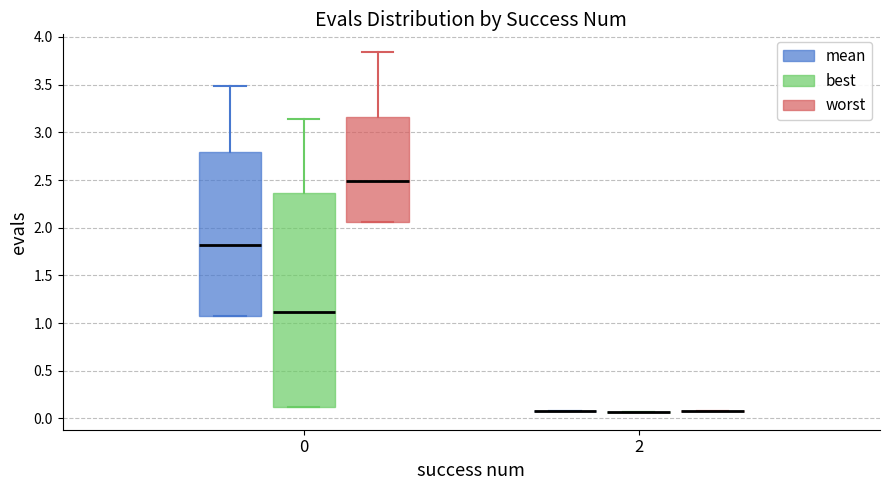

Reading left to right, transcribe this box plot: for each box, give where its median line is, the range the box spans, and where its two whiskers end, as read against the y-axis. The values are not printed on the chart, so give them approximately, as read against the axis.

0 (mean): median 1.80, box 1.10 to 2.80, whiskers 1.10 to 3.50
0 (best): median 1.10, box 0.10 to 2.35, whiskers 0.10 to 3.15
0 (worst): median 2.50, box 2.05 to 3.15, whiskers 2.05 to 3.85
2 (mean): box collapsed to a line at 0.05, whiskers 0.05 to 0.05
2 (best): box collapsed to a line at 0.05, whiskers 0.05 to 0.05
2 (worst): box collapsed to a line at 0.10, whiskers 0.10 to 0.10